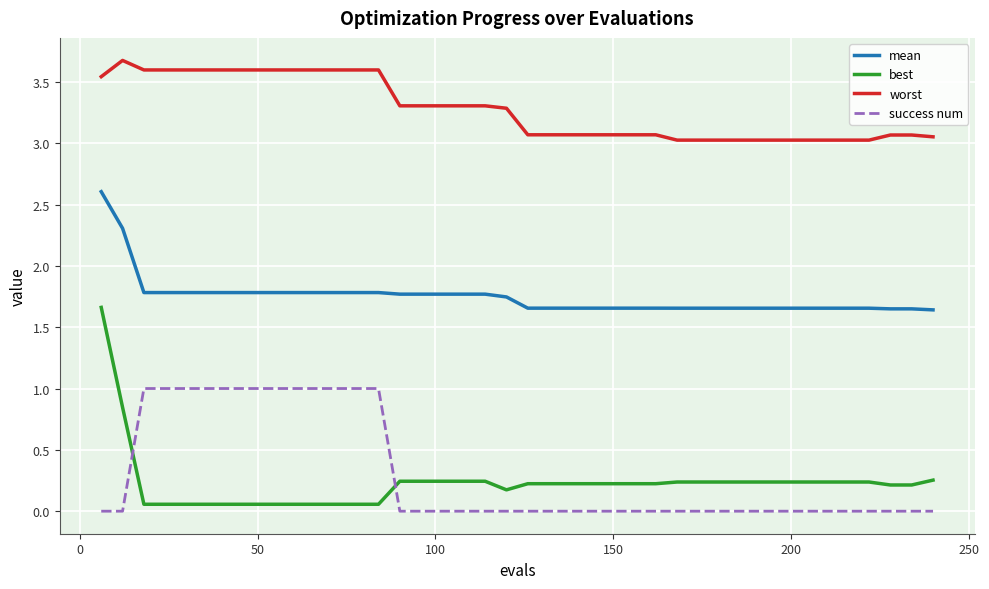

True or false: worst and mean intersect in this chart.

False